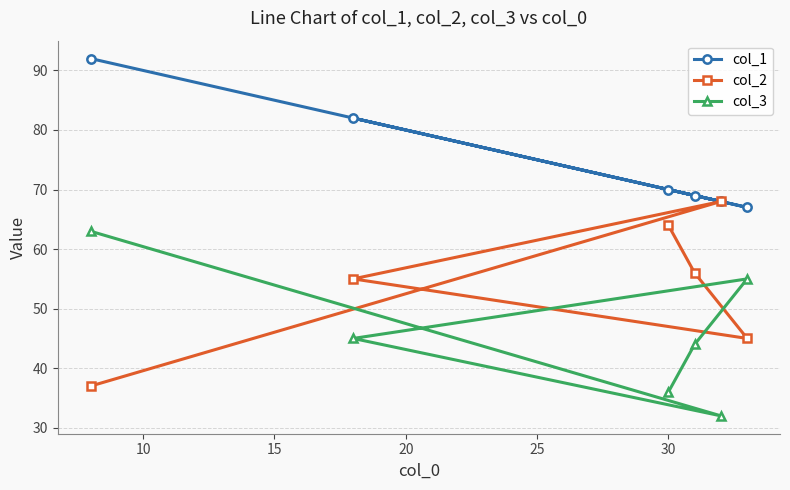

At how many categories does at least one series exceed 59?

6